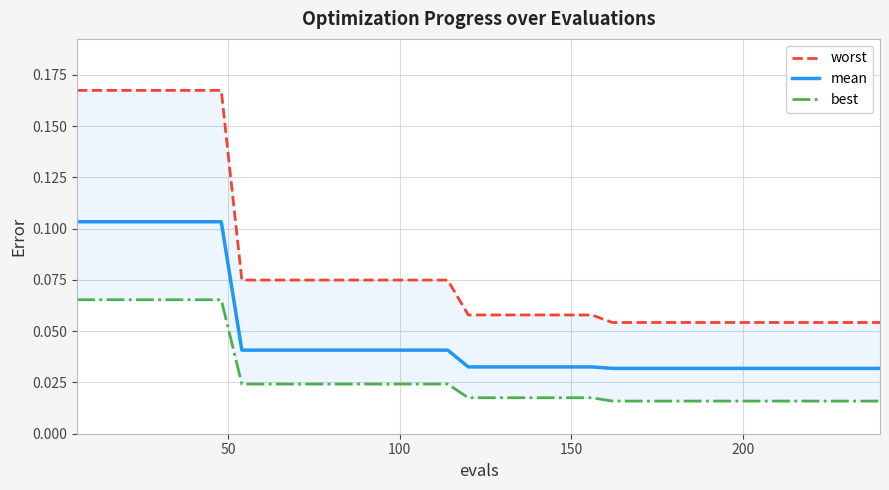

What is the sum of all best values?

1.1